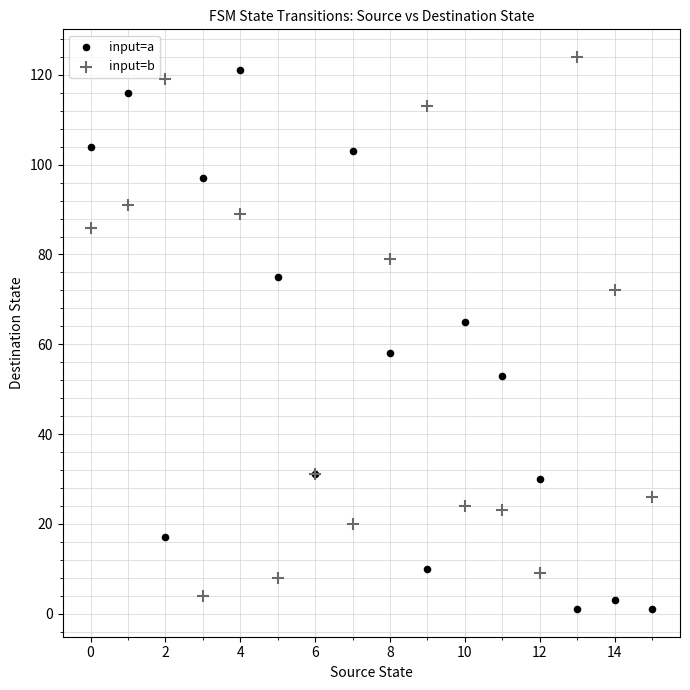

Which series contains the lowest Y value?

input=a